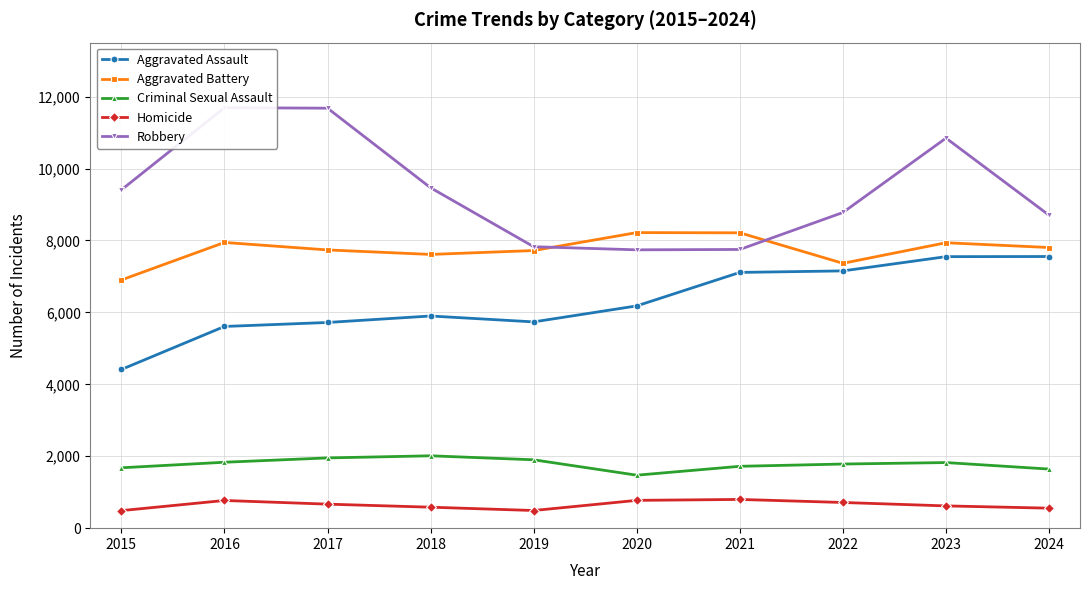

Reading right to left, extract all data points from this chart.

Aggravated Assault: 7553	7549	7153	7111	6180	5735	5899	5719	5608	4412
Aggravated Battery: 7803	7936	7364	8212	8218	7719	7611	7736	7944	6901
Criminal Sexual Assault: 1643	1824	1783	1720	1473	1901	2012	1953	1833	1679
Homicide: 556	619	714	799	773	491	583	668	770	488
Robbery: 8701	10845	8777	7749	7739	7825	9464	11677	11691	9406